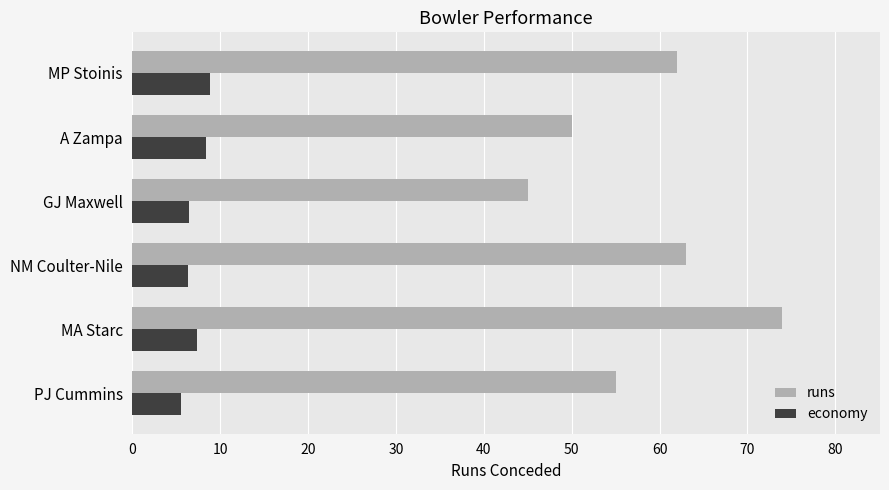

Where is runs nearest to the value 59?

MP Stoinis